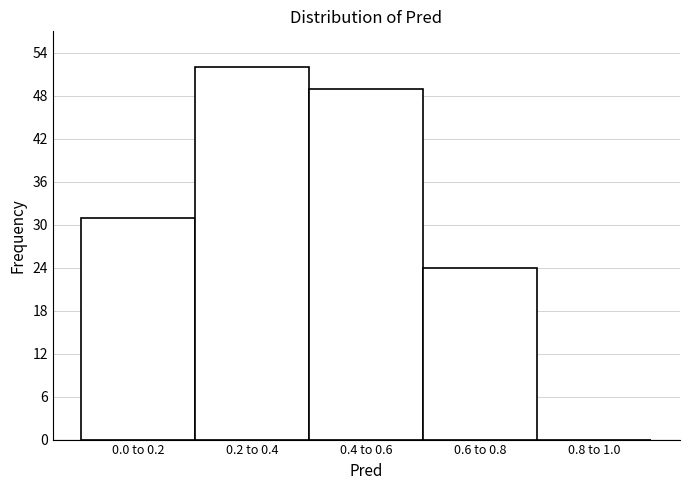

Reading left to right, extract all data points from this chart.

0.0 to 0.2=31	0.2 to 0.4=52	0.4 to 0.6=49	0.6 to 0.8=24	0.8 to 1.0=0